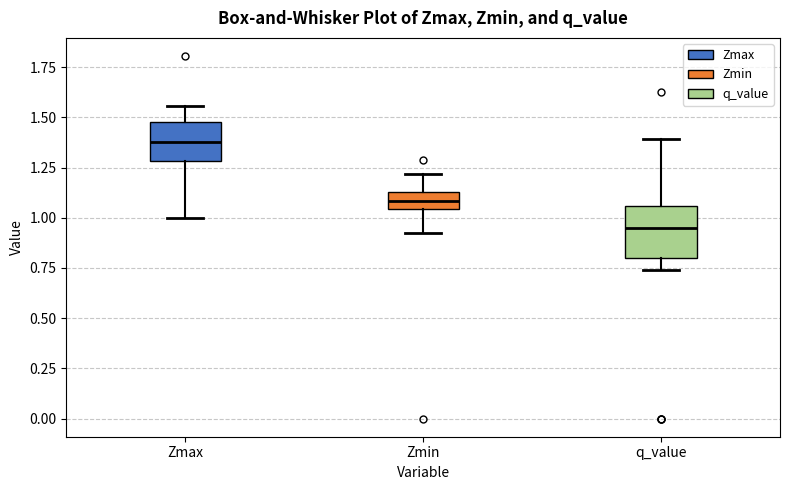

Comparing the boxes themselves (not the whiskers), which one is the tallest?

q_value